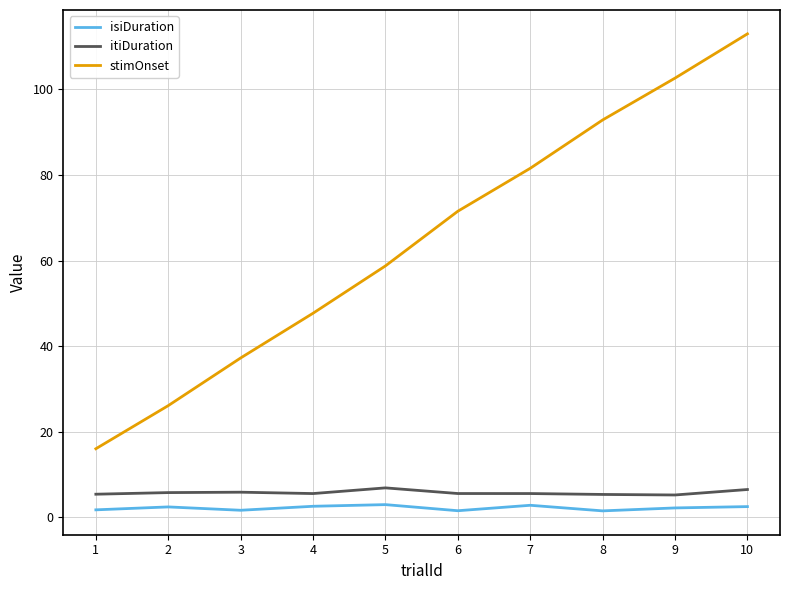

What is the difference between the maximum and minimum values in the isiDuration series?

1.5